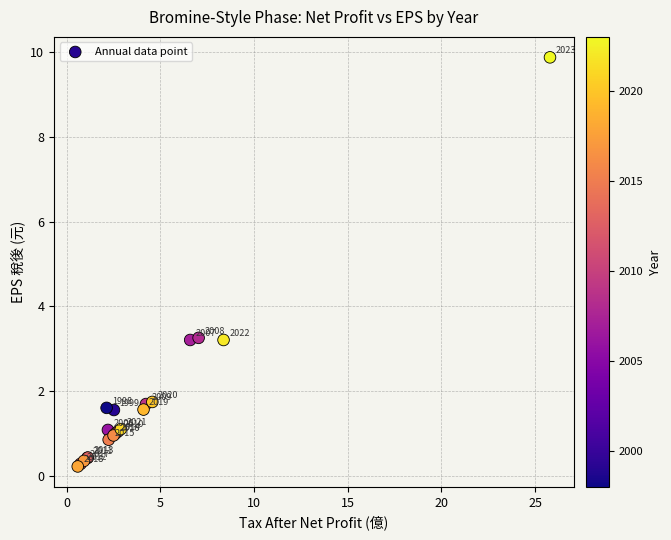

What Y value in the scatter plot is closest to 5?

3.3